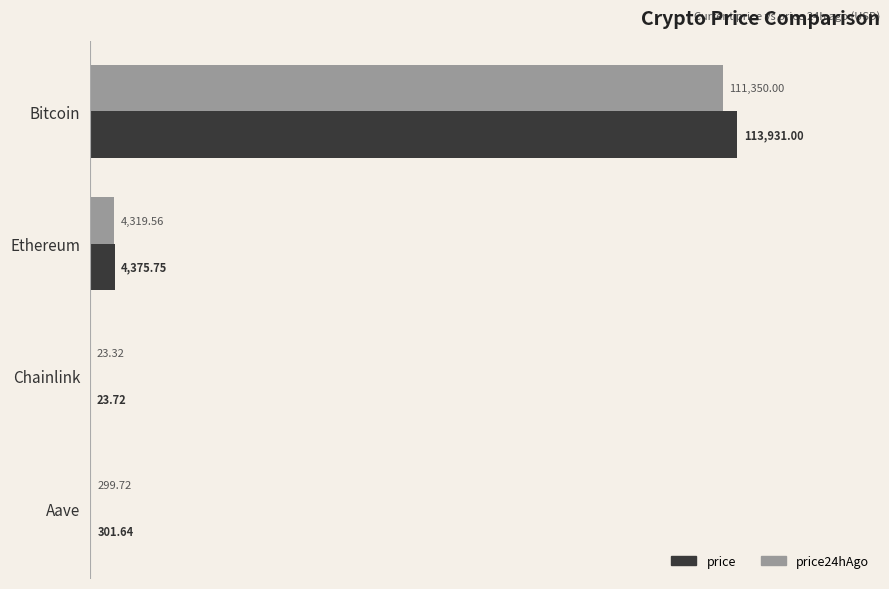

Is the value of price at Chainlink greater than the value of price24hAgo at Chainlink?

Yes